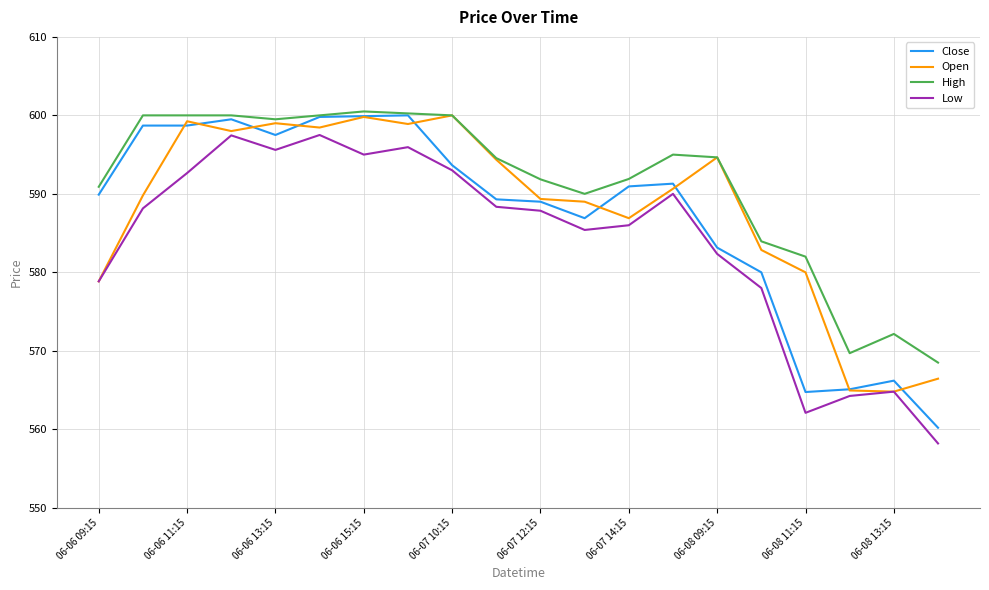

What is the greatest value displayed?

600.5